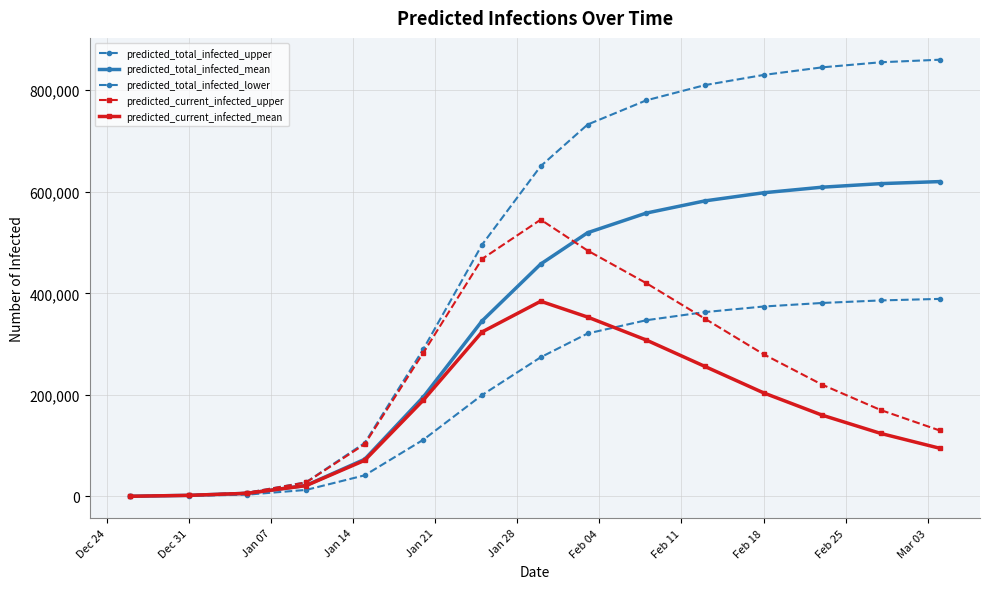

How many lines are shown in the chart?

5